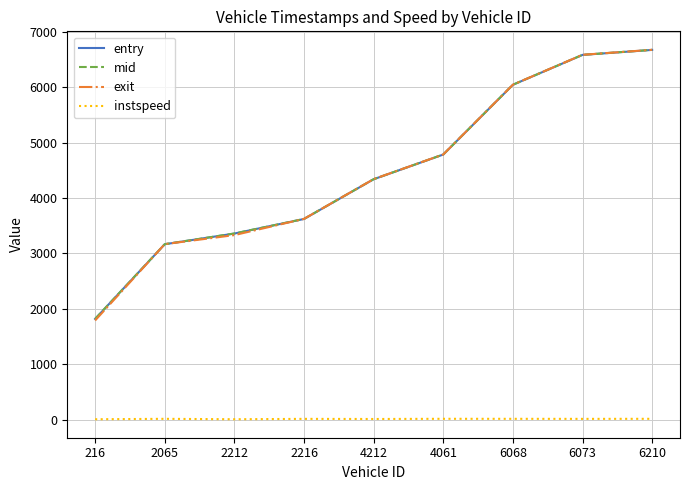

Which series has the largest range (max minus min)?

exit